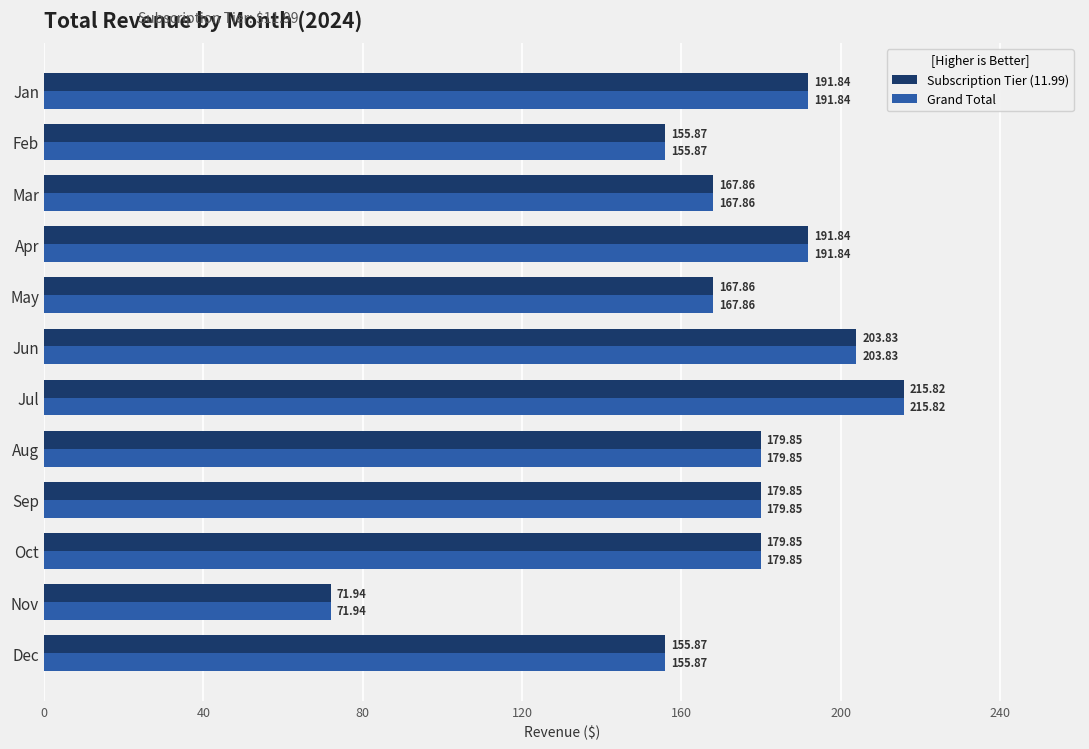

What is the total value across all series at Mar?

335.7